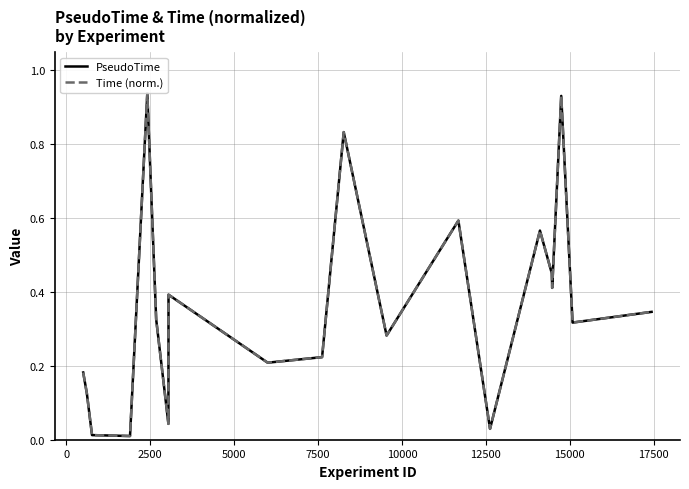

Which series has the largest range (max minus min)?

Time (norm.)